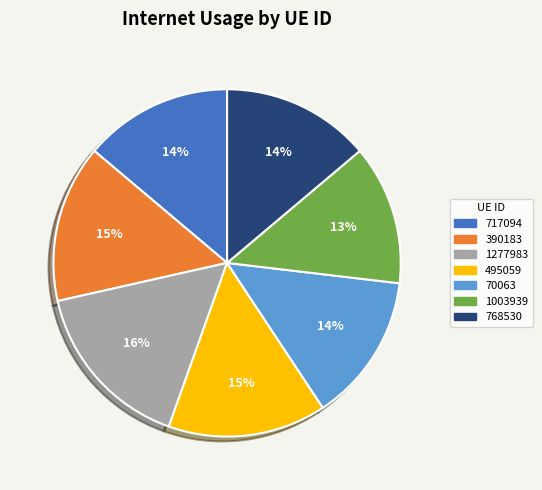

Which category has the biggest portion of the pie?

1277983